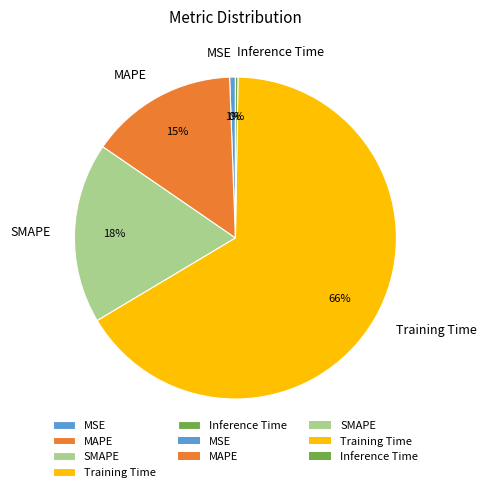

True or false: MSE accounts for 6% of the total.

False